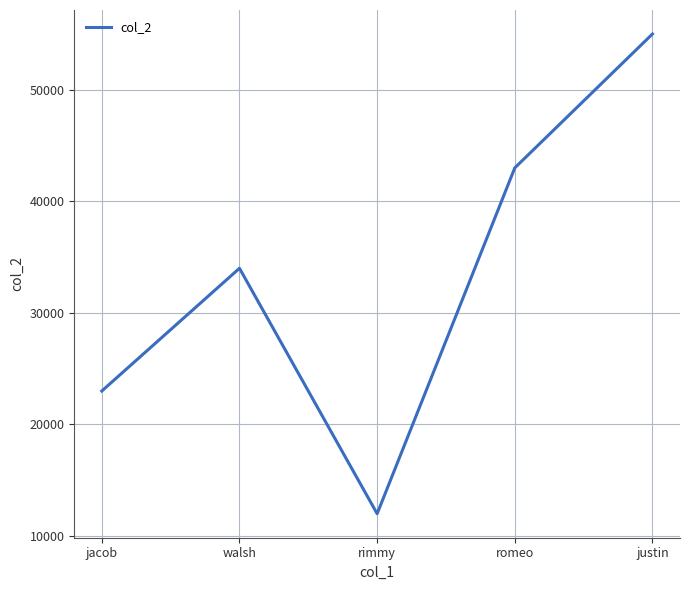

List the labels in order of value, largest first.

justin, romeo, walsh, jacob, rimmy